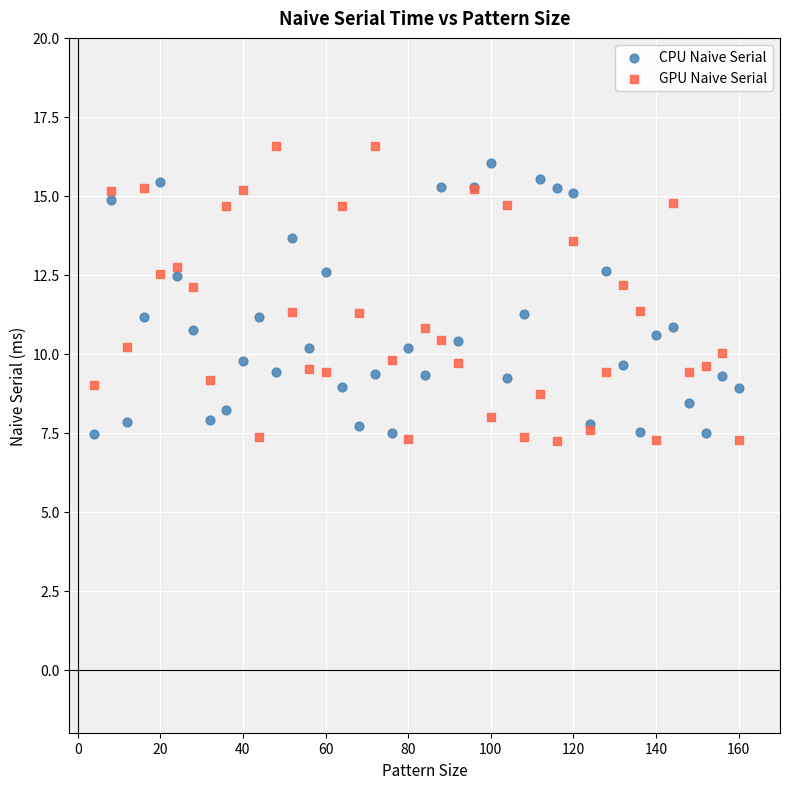

What is the X range (max minus min) for the scatter plot?

156.0